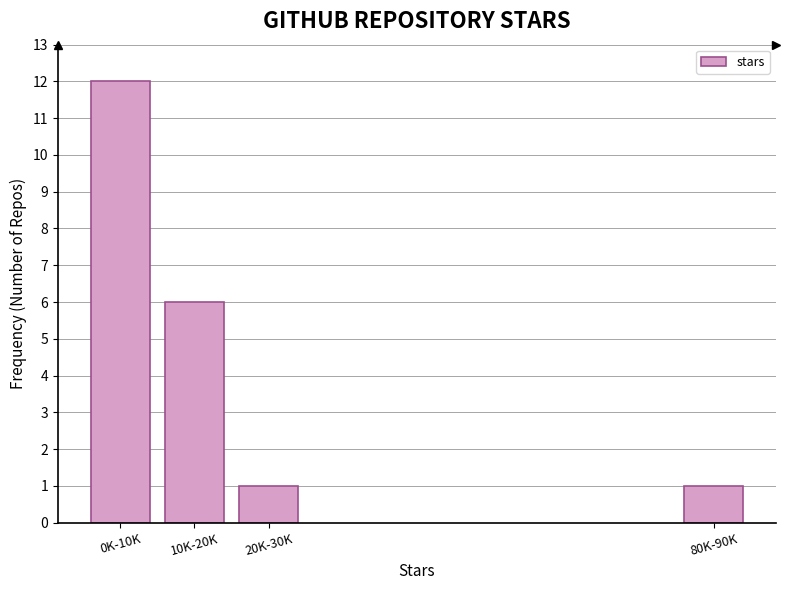

Reading left to right, extract all data points from this chart.

12	6	1	1